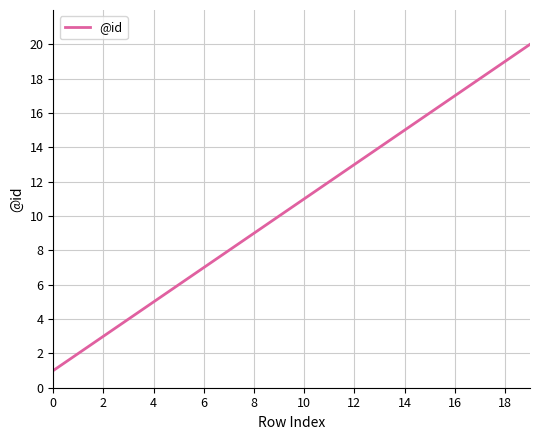

Reading right to left, list all the values displayed in this chart.

20	19	18	17	16	15	14	13	12	11	10	9	8	7	6	5	4	3	2	1